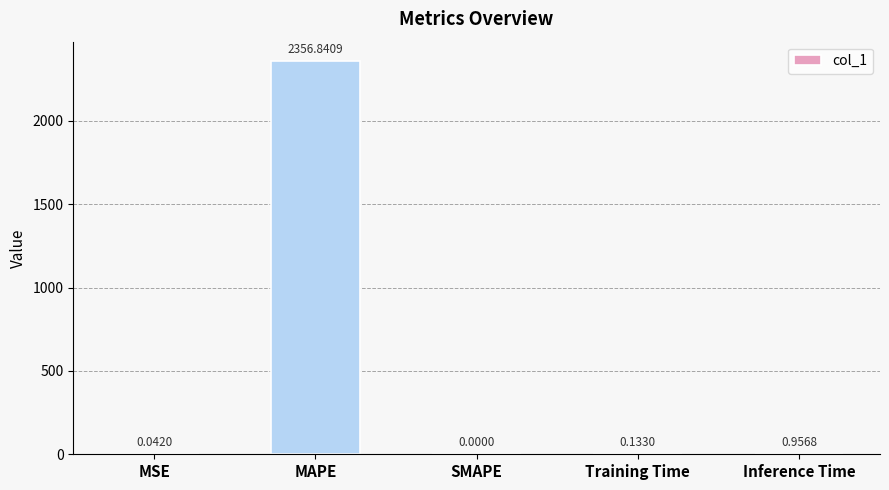

What is the sum of the values at MAPE and Inference Time?

2357.8